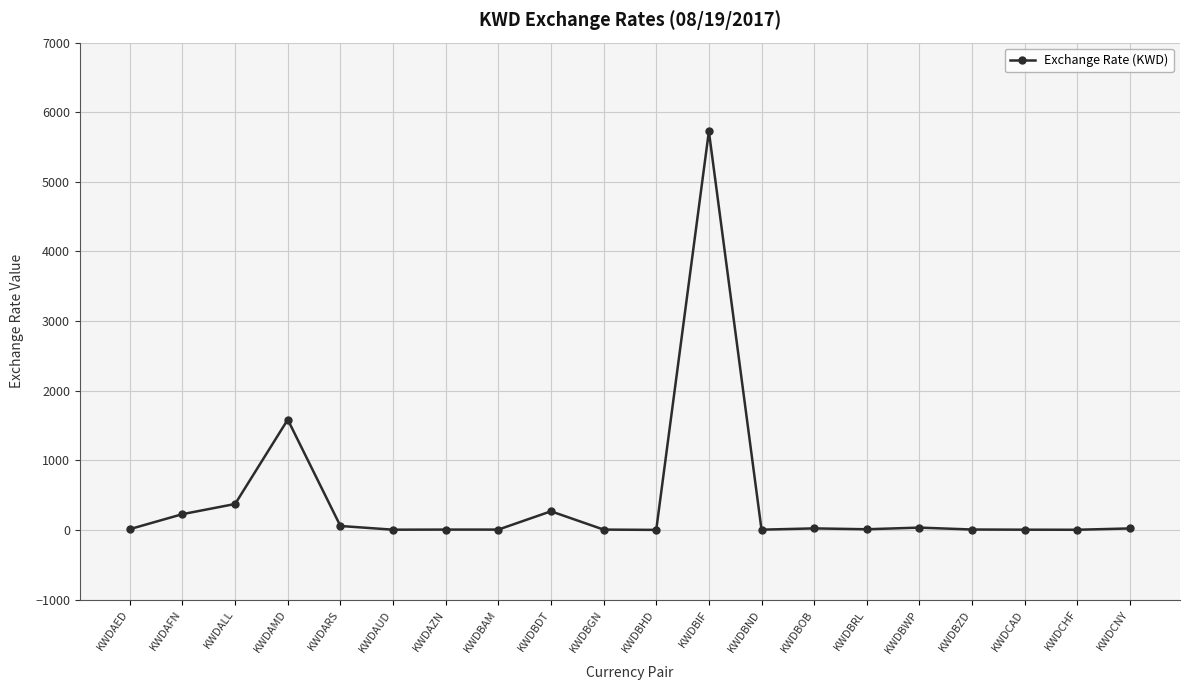

What is the label of the 10th point from the right?

KWDBHD